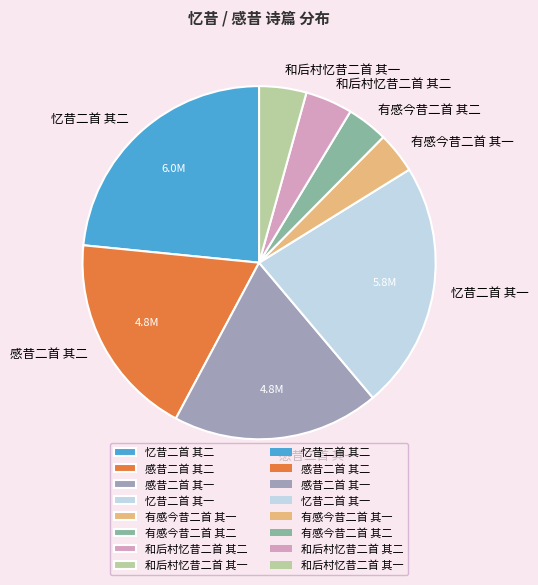

Count the number of slices in the pie.

8